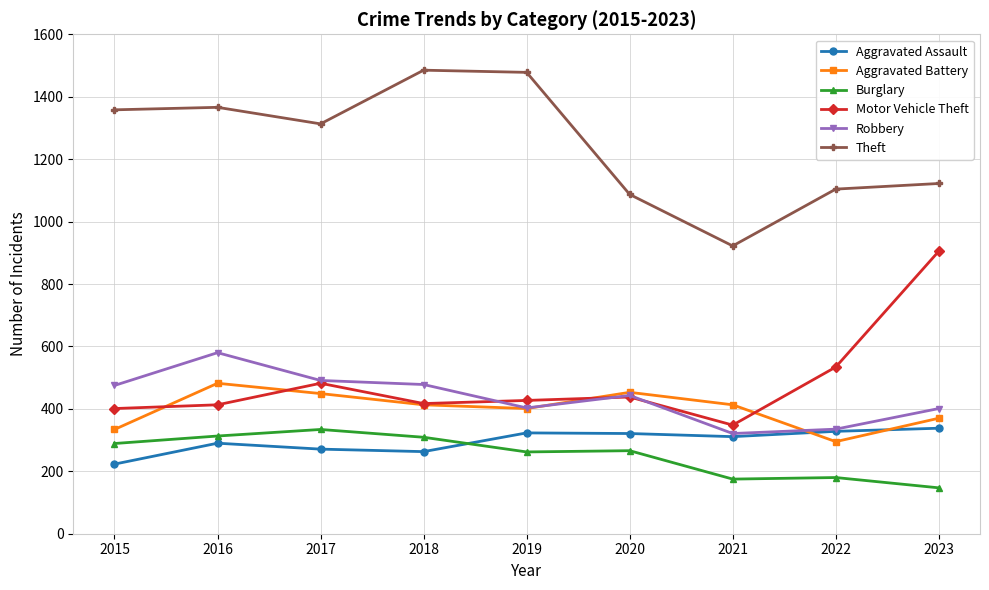

What is the value of the Burglary point at the 8th from the left?

180